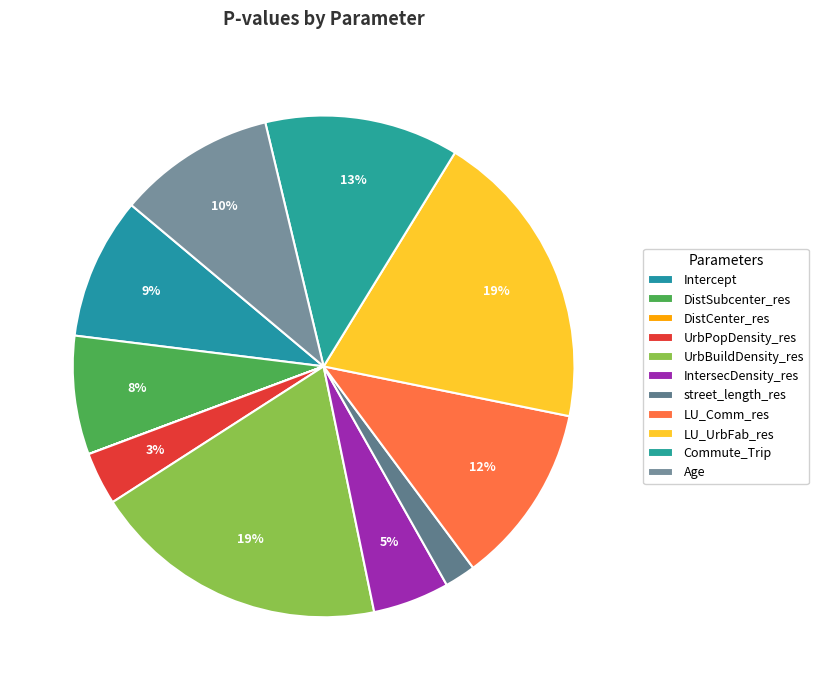

Which category has the biggest portion of the pie?

LU_UrbFab_res